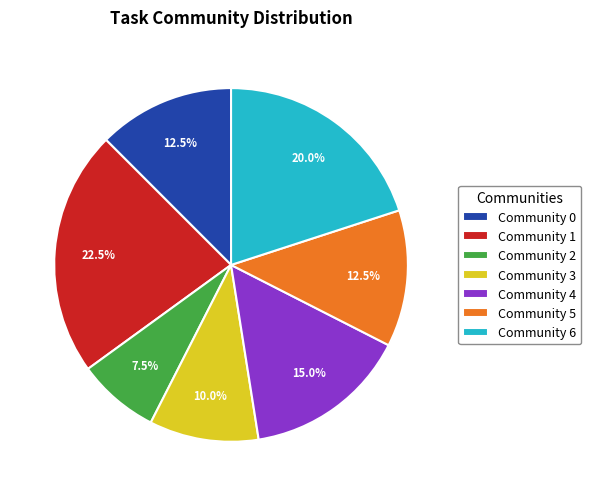

Which category has the biggest portion of the pie?

Community 1